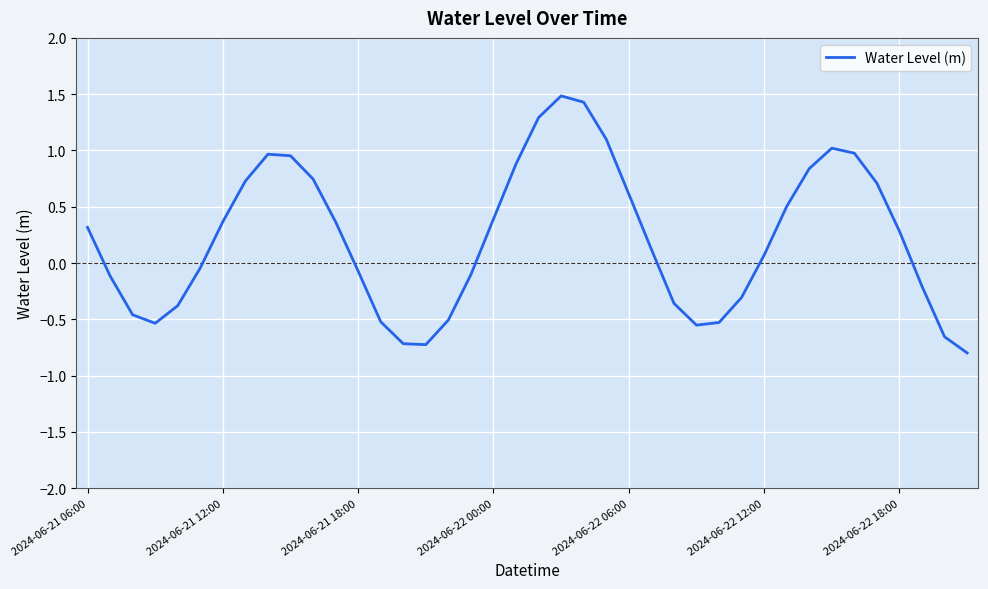

What is the maximum value shown in the chart?

1.5